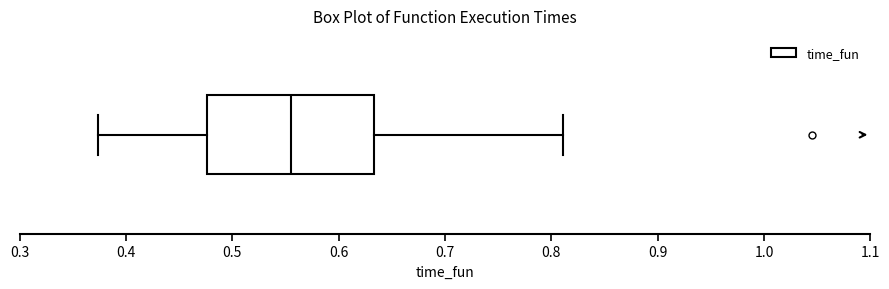

Transcribe this box plot: give where the median line is, the range the box spans, and where the two whiskers end, as read against the x-axis. The values are not printed on the chart, so give them approximately, as read against the axis.

median 0.56, box 0.48 to 0.63, whiskers 0.37 to 0.81